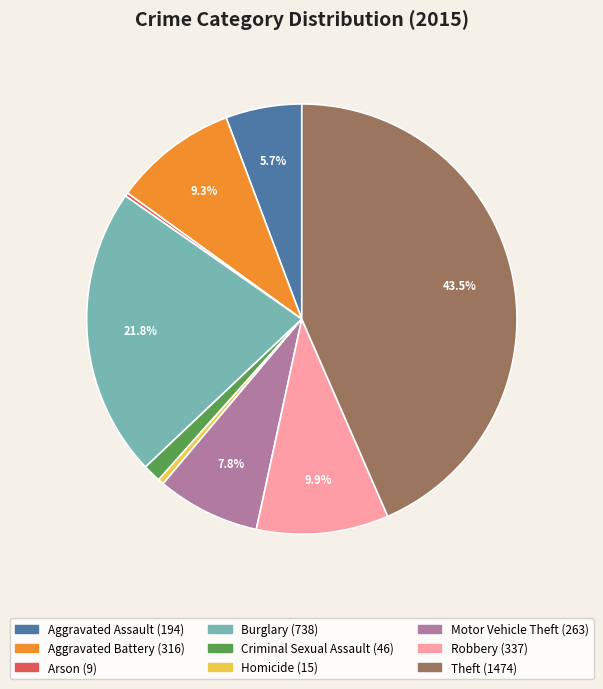

Approximately how many times larger is the value at Aggravated Battery compared to Motor Vehicle Theft?

1.2